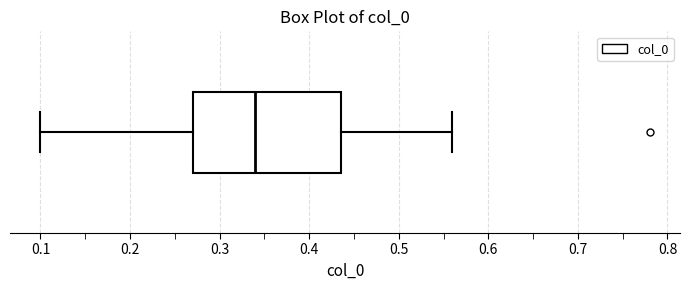

Read this box plot against the x-axis: the position of the median line, the range covered by the box, and the ends of both whiskers. The values are not printed on the chart, so give them approximately, as read against the axis.

median 0.34, box 0.27 to 0.44, whiskers 0.10 to 0.56